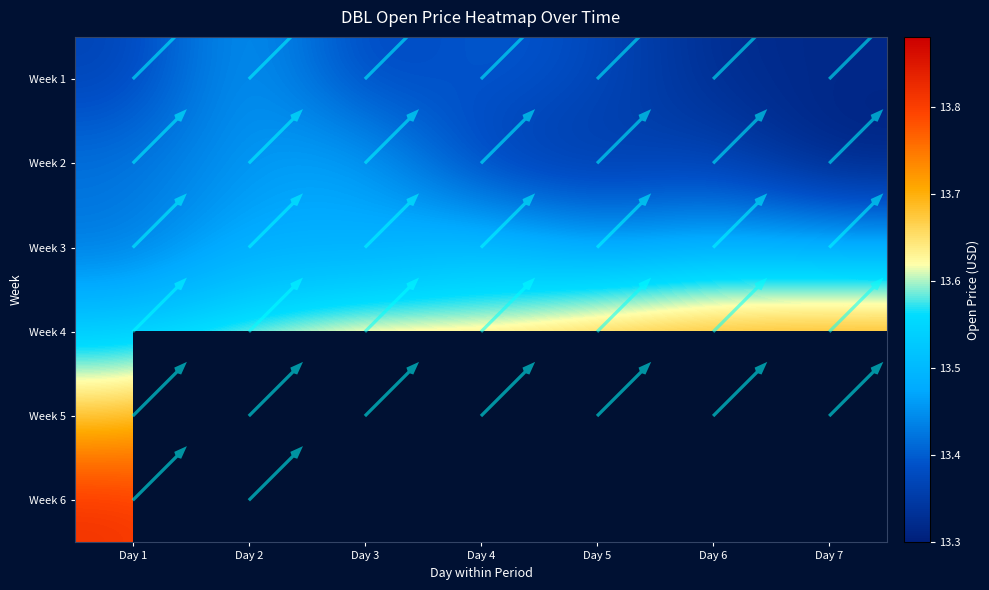

Between Day 6 and Day 5, which is larger?

Day 5